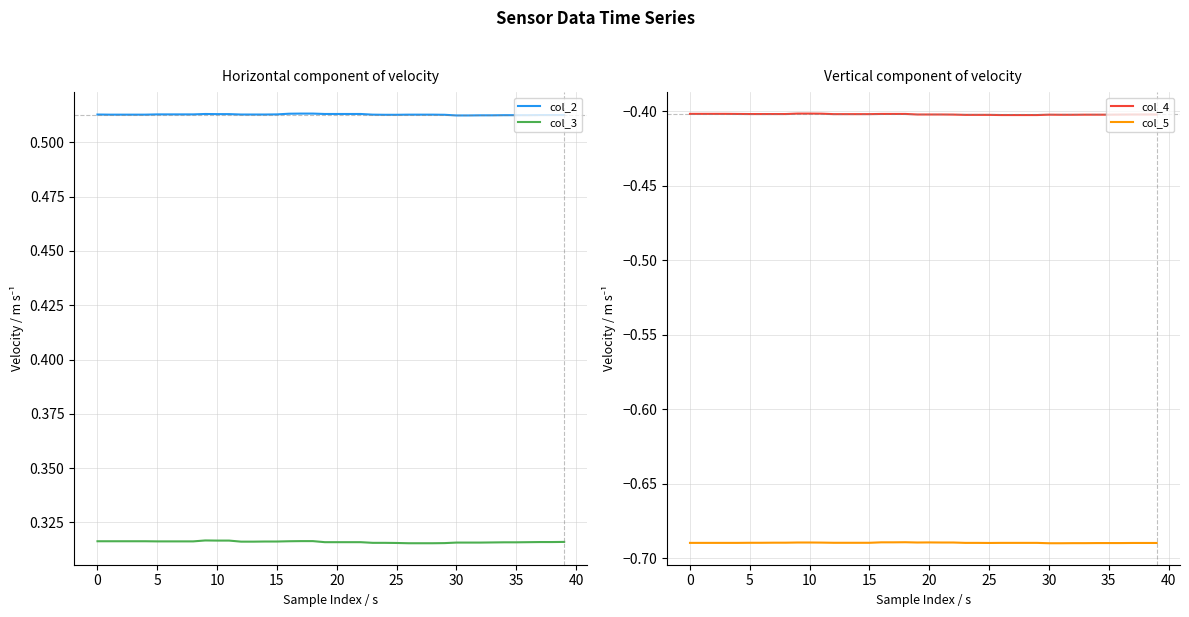

What are all the series names shown in the legend?

col_2, col_3, col_4, col_5